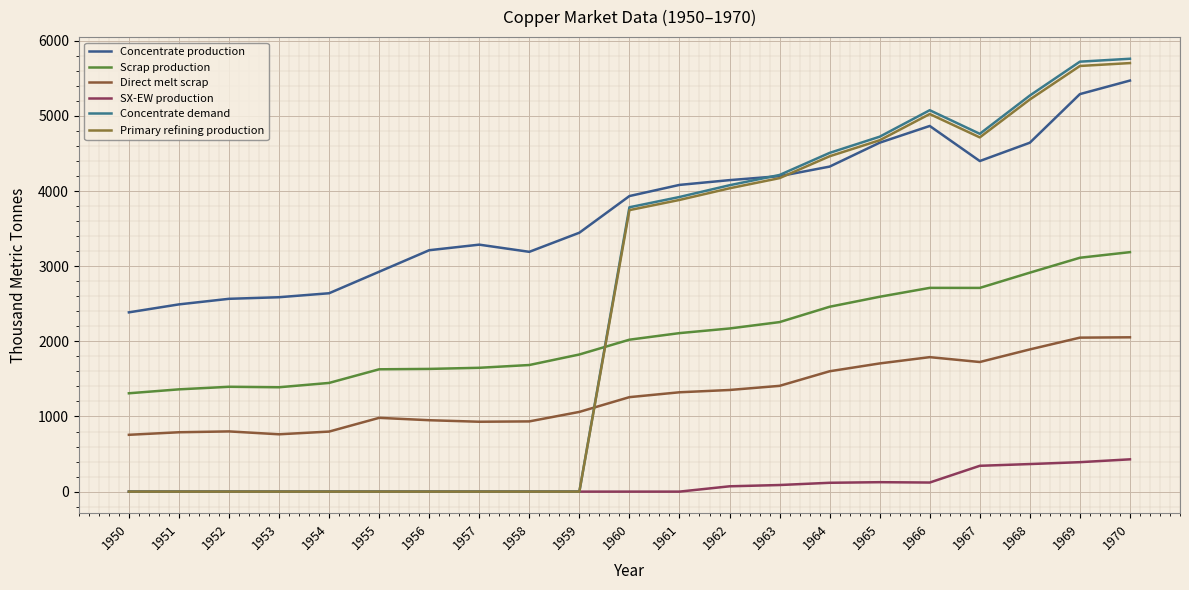

At which category is the sum across all series the highest?

1970